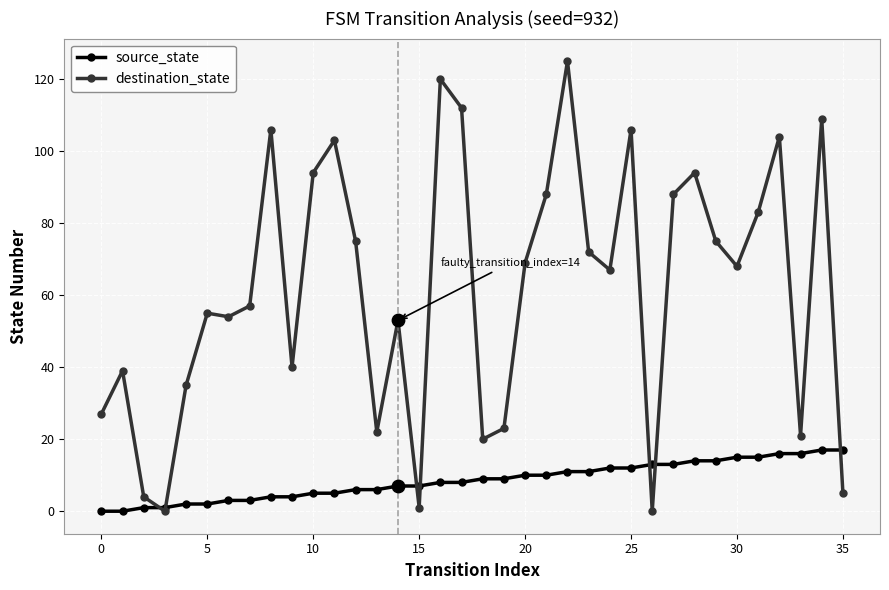

Which series has the largest total across all categories?

destination_state